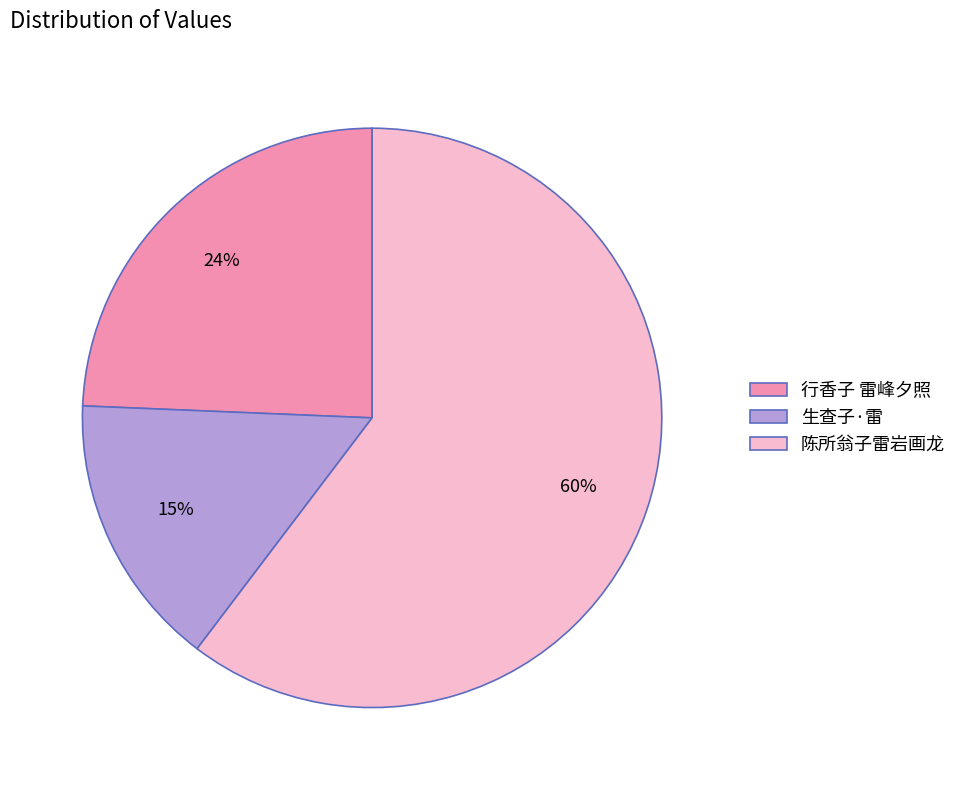

Approximately how many times larger is the value at 行香子 雷峰夕照 compared to 陈所翁子雷岩画龙?

0.4